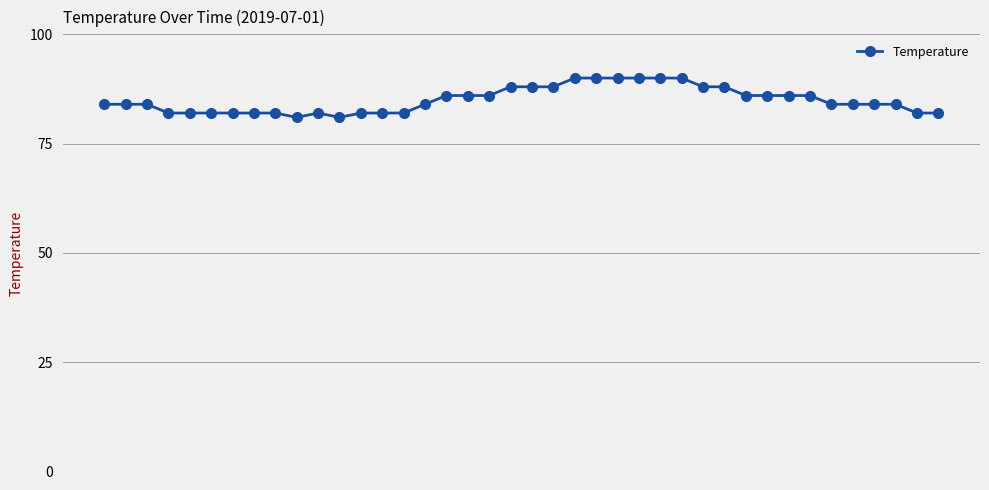

What is the average value?

85